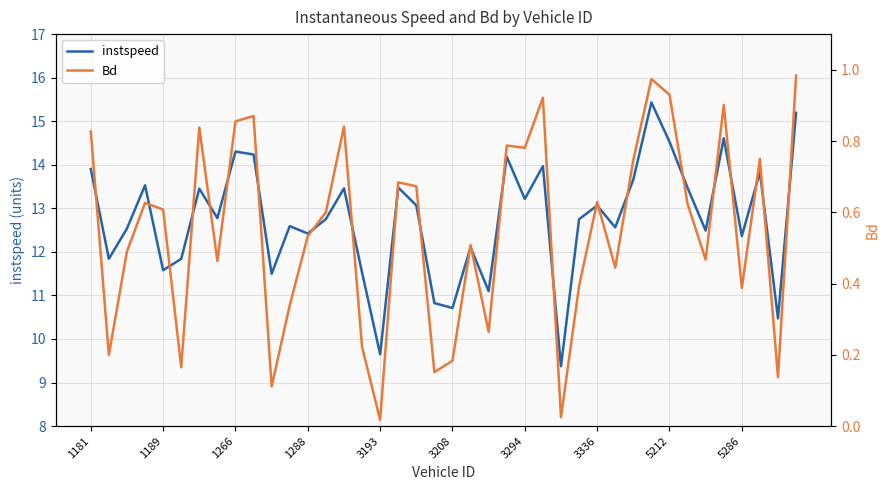

What is the lowest value of the instspeed series?

9.4